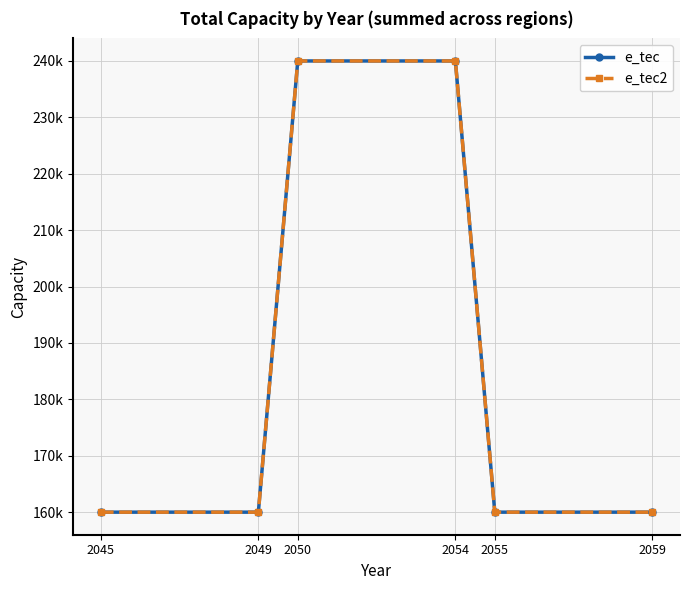

True or false: e_tec and e_tec2 intersect in this chart.

False